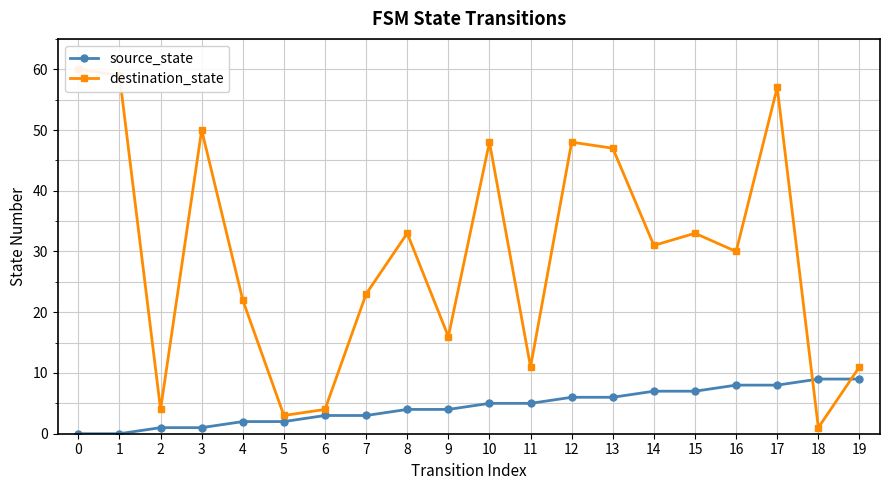

True or false: destination_state has more than 0 points higher than both neighbors.

True